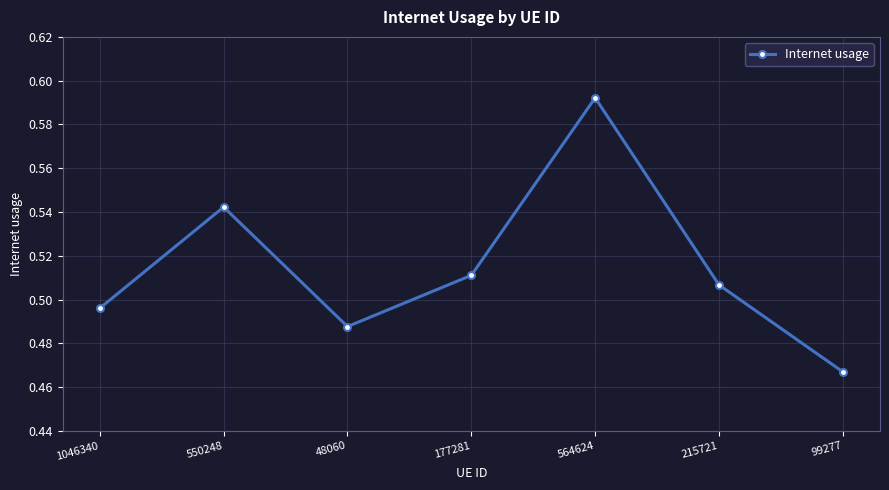

The value at 99277 is 0.3. True or false?

False